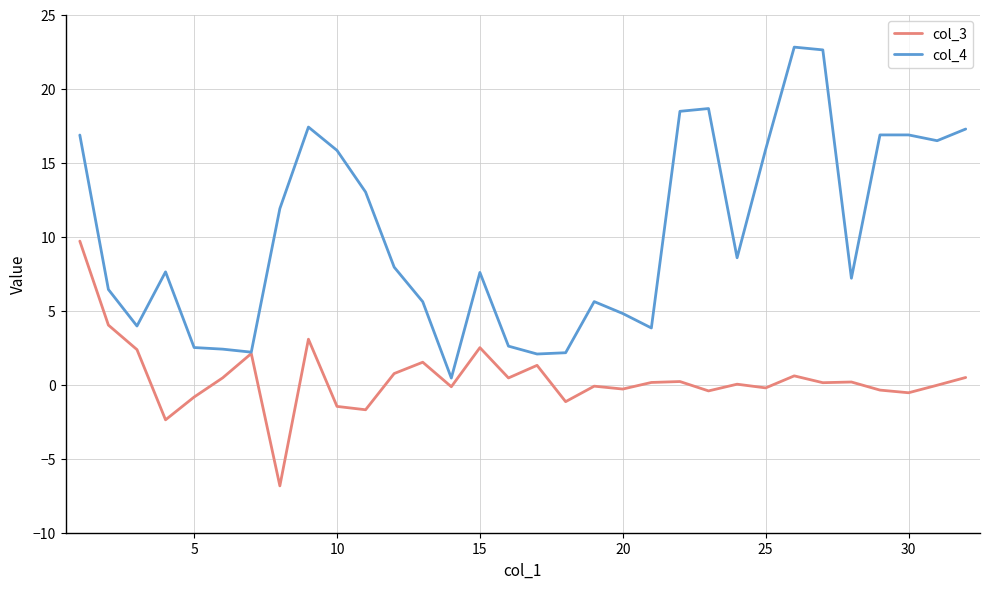

What is the lowest value of the col_3 series?

-6.8